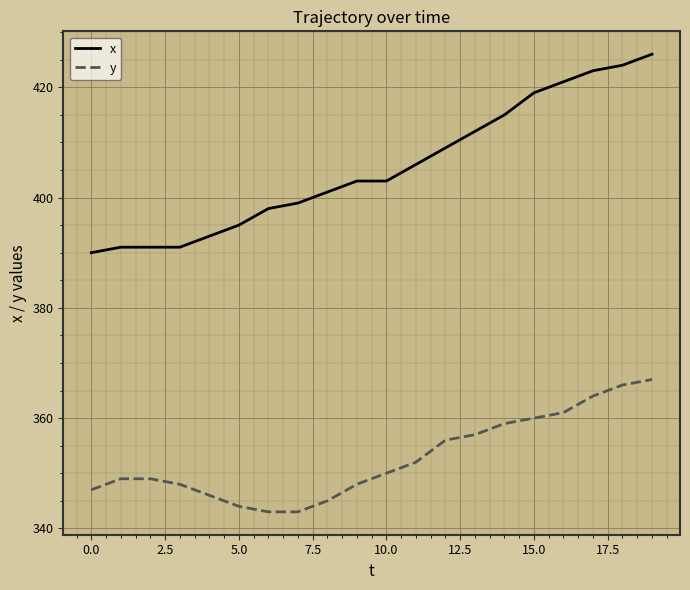

Reading left to right, extract all data points from this chart.

x: 390	391	391	391	393	395	398	399	401	403	403	406	409	412	415	419	421	423	424	426
y: 347	349	349	348	346	344	343	343	345	348	350	352	356	357	359	360	361	364	366	367